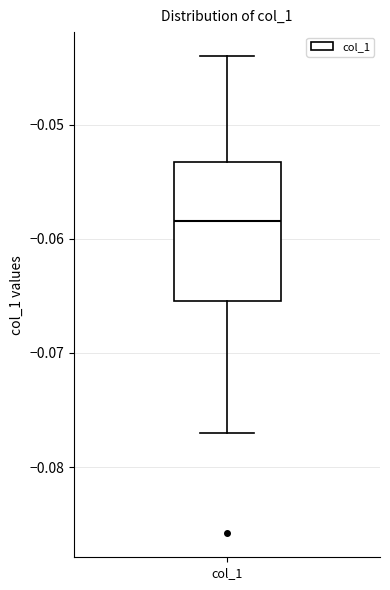

Transcribe this box plot: give where the median line is, the range the box spans, and where the two whiskers end, as read against the y-axis. The values are not printed on the chart, so give them approximately, as read against the axis.

median -0.058, box -0.065 to -0.053, whiskers -0.077 to -0.044